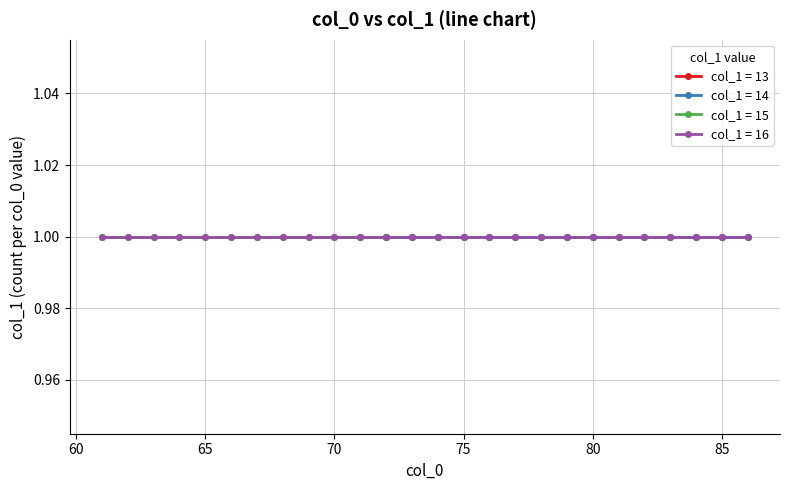

Rank the series by their maximum value, from highest to lowest.

col_1 value 16, col_1 value 15, col_1 value 14, col_1 value 13